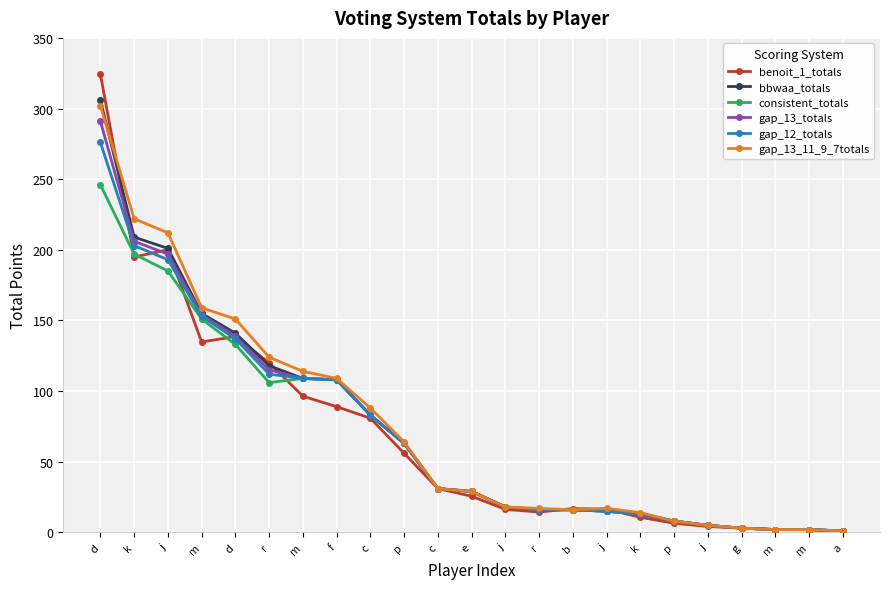

True or false: benoit_1_totals and gap_13_totals cross at least once.

True